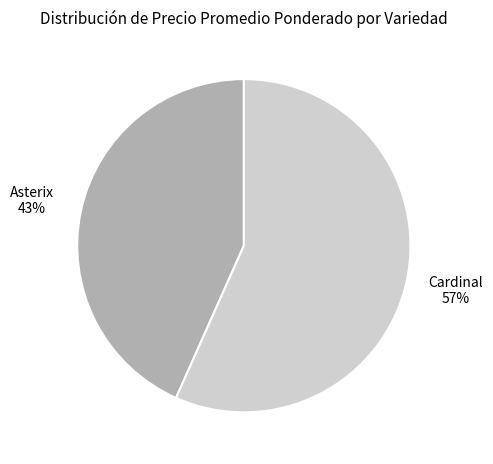

Does any single category account for the majority?

Yes